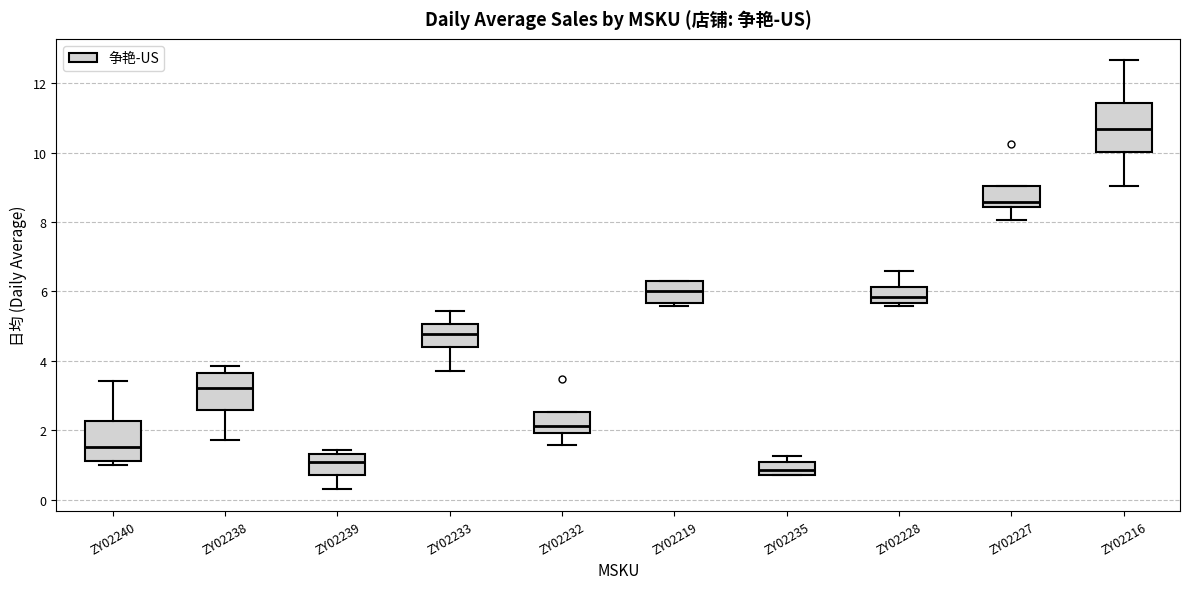

Reading left to right, transcribe this box plot: for each box, give where its median line is, the range the box spans, and where its two whiskers end, as read against the y-axis. The values are not printed on the chart, so give them approximately, as read against the axis.

ZY02240: median 1.6, box 1.2 to 2.2, whiskers 1.0 to 3.4
ZY02238: median 3.2, box 2.6 to 3.6, whiskers 1.8 to 3.8
ZY02239: median 1.0, box 0.8 to 1.4, whiskers 0.2 to 1.4 (just above the box's upper edge)
ZY02233: median 4.8, box 4.4 to 5.0, whiskers 3.8 to 5.4
ZY02232: median 2.2, box 2.0 to 2.6, whiskers 1.6 to 2.6
ZY02219: median 6.0, box 5.6 to 6.2, whiskers 5.6 (just below the box's lower edge) to 6.2
ZY02235: median 0.8 (inside the box), box 0.8 to 1.0, whiskers 0.8 to 1.2
ZY02228: median 5.8, box 5.6 to 6.2, whiskers 5.6 (just below the box's lower edge) to 6.6
ZY02227: median 8.6, box 8.4 to 9.0, whiskers 8.0 to 9.0
ZY02216: median 10.6, box 10.0 to 11.4, whiskers 9.0 to 12.6